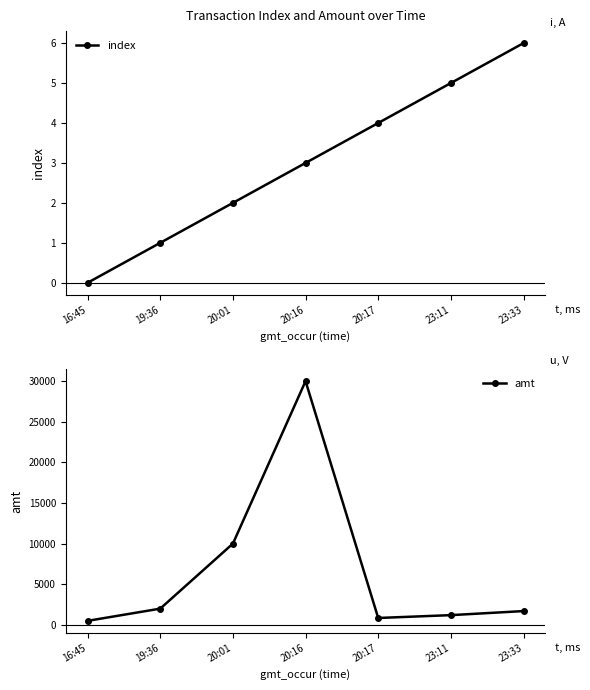

What is the difference between the highest and lowest values at 20:17?

846